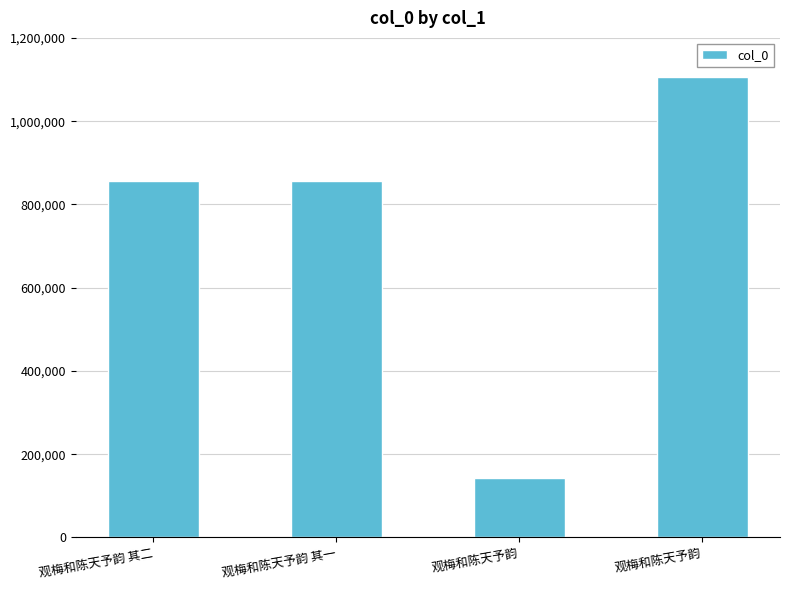

Are the bars horizontal?

No